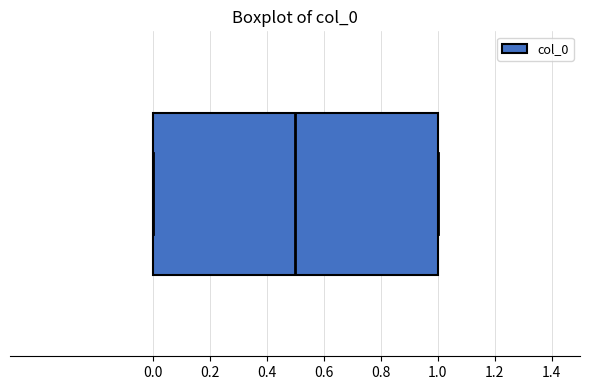

Read this box plot against the x-axis: the position of the median line, the range covered by the box, and the ends of both whiskers. The values are not printed on the chart, so give them approximately, as read against the axis.

median 0.5, box 0.0 to 1.0, whiskers 0.0 to 1.0